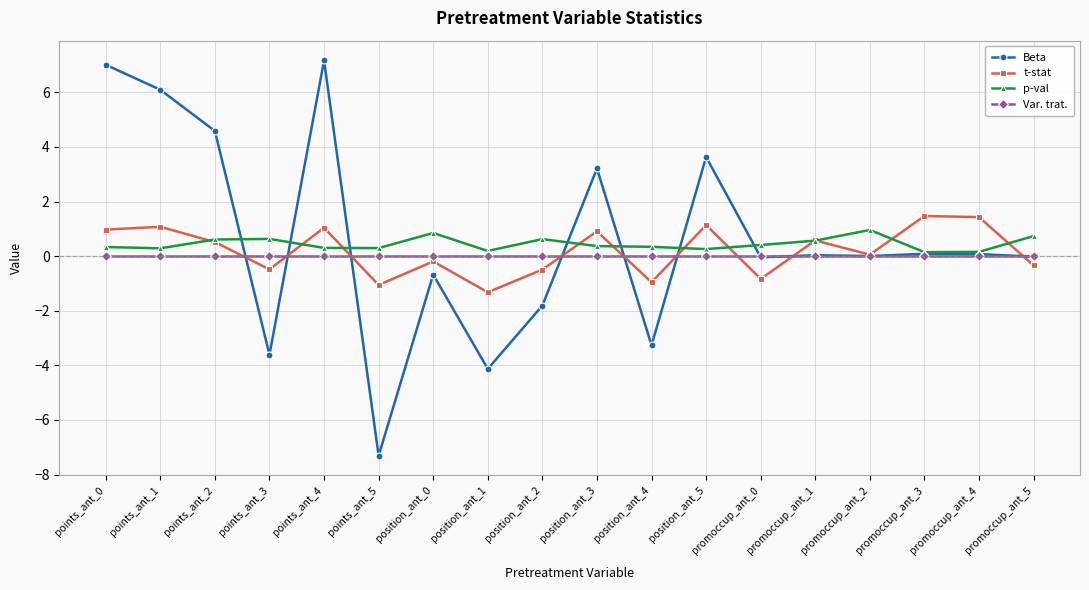

True or false: p-val has more than 1 points higher than both neighbors.

True